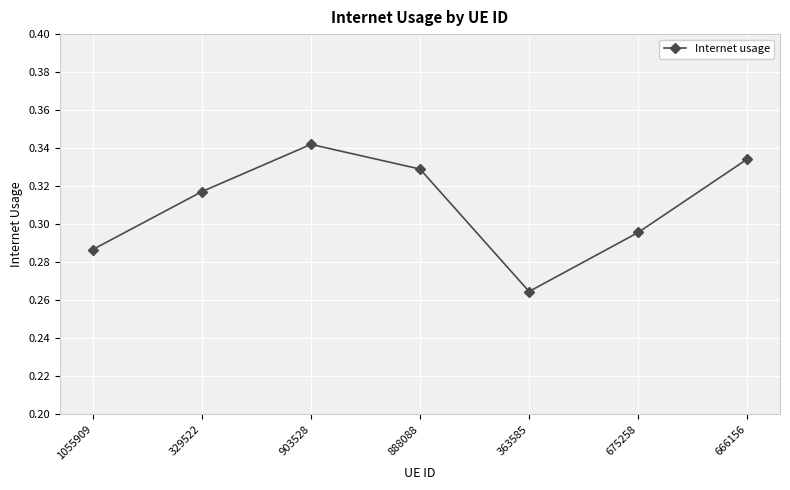

What position from the left is 1055909?

1